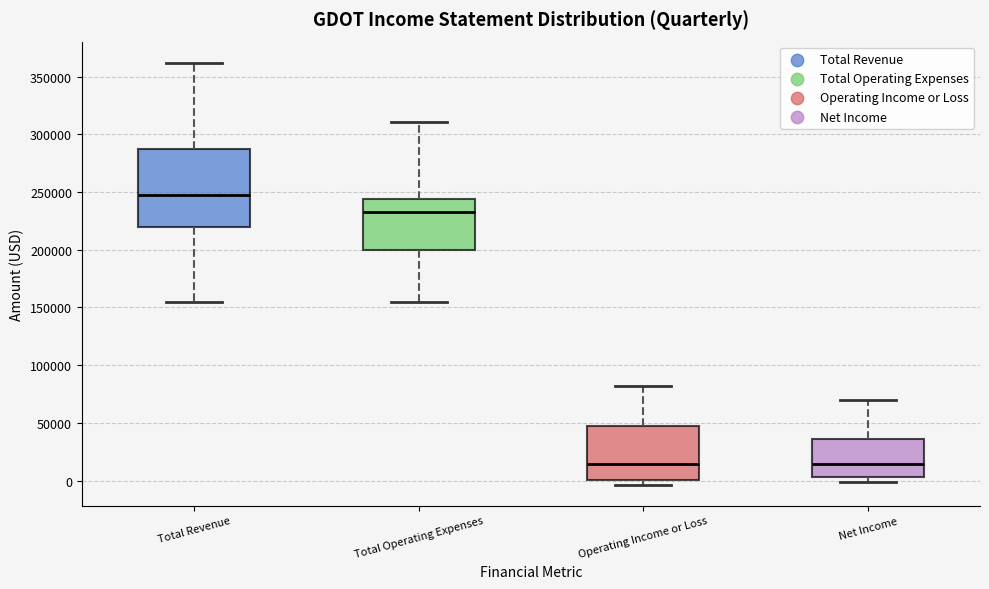

Reading left to right, read every box against the y-axis: the position of its median line, the range the box covers, and the ends of its whiskers. The values are not printed on the chart, so give them approximately, as read against the axis.

Total Revenue: median 245000, box 220000 to 290000, whiskers 155000 to 360000
Total Operating Expenses: median 235000, box 200000 to 245000, whiskers 155000 to 310000
Operating Income or Loss: median 15000, box 0 to 50000, whiskers -5000 to 80000
Net Income: median 15000, box 5000 to 35000, whiskers 0 to 70000